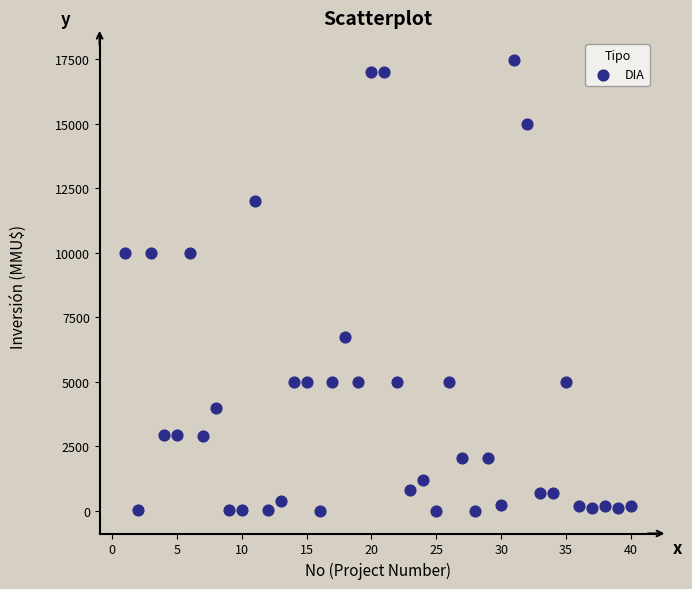

What is the range of X values (max minus min)?

39